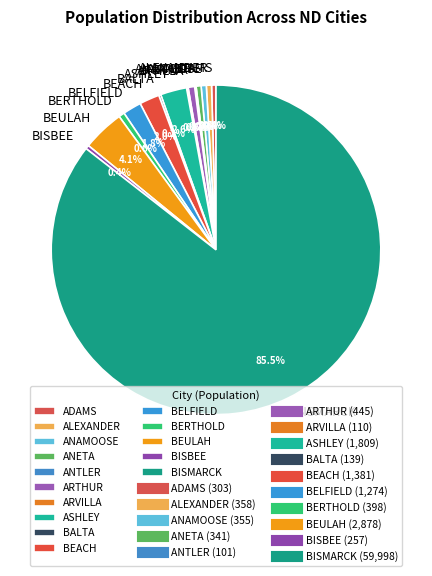

What is the largest slice in the pie chart?

BISMARCK